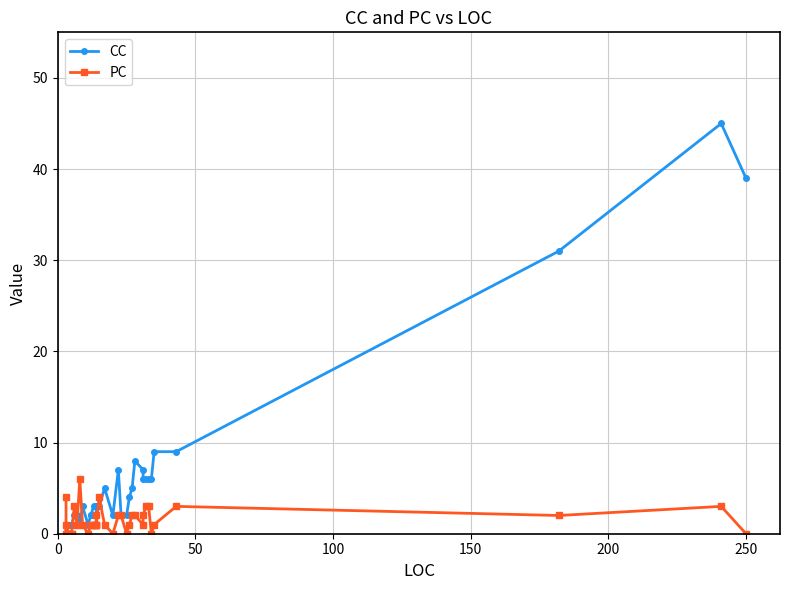

How many values in the CC series are below 3?

19